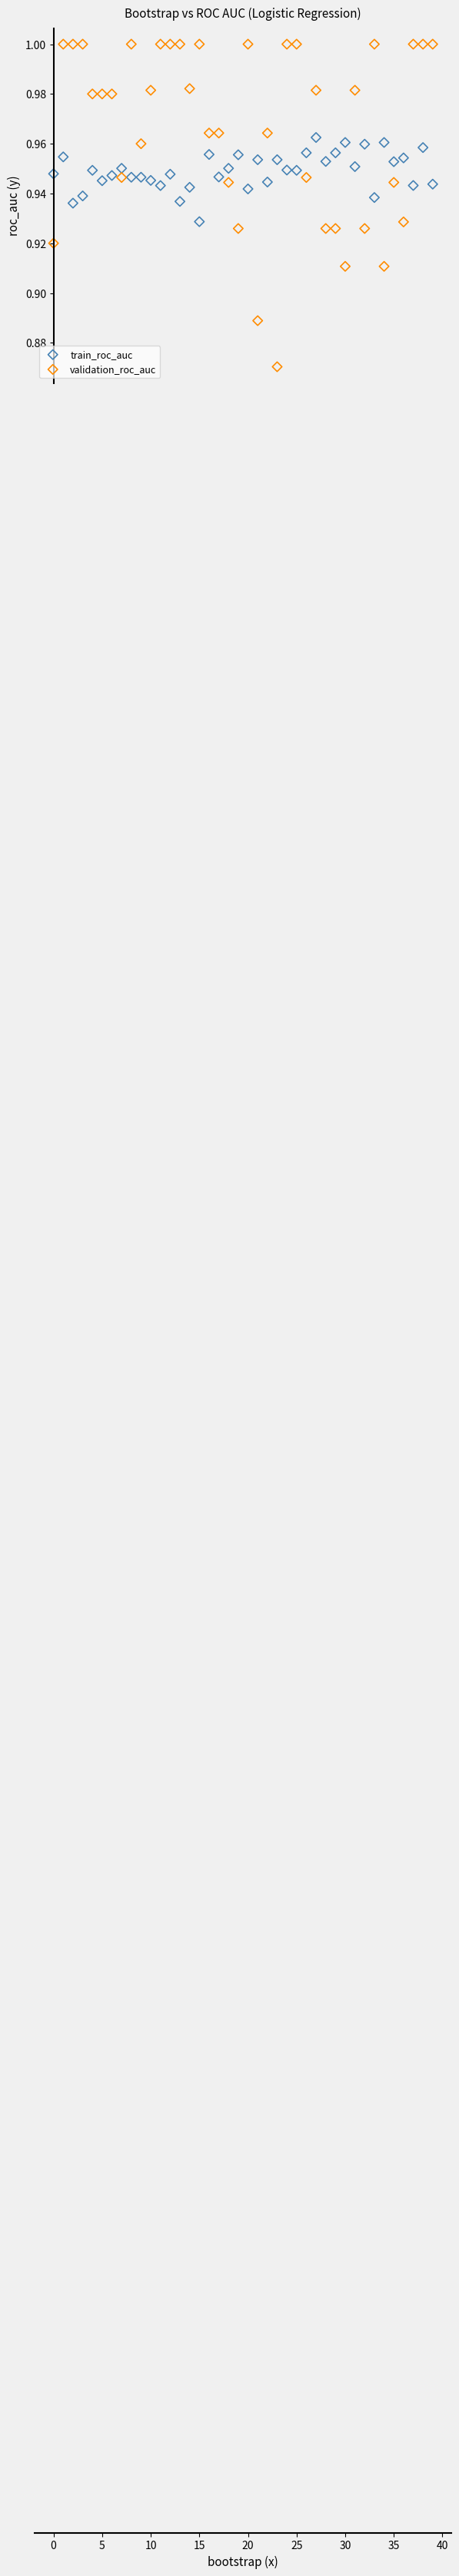

Which series contains the highest Y value?

validation_roc_auc